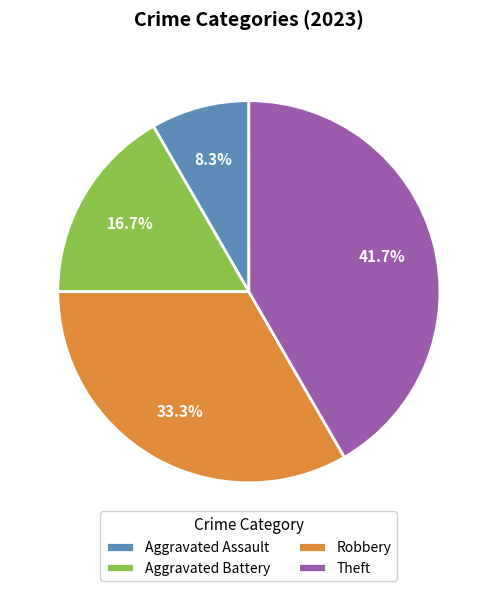

Approximately how many times larger is the value at Aggravated Battery compared to Theft?

0.4